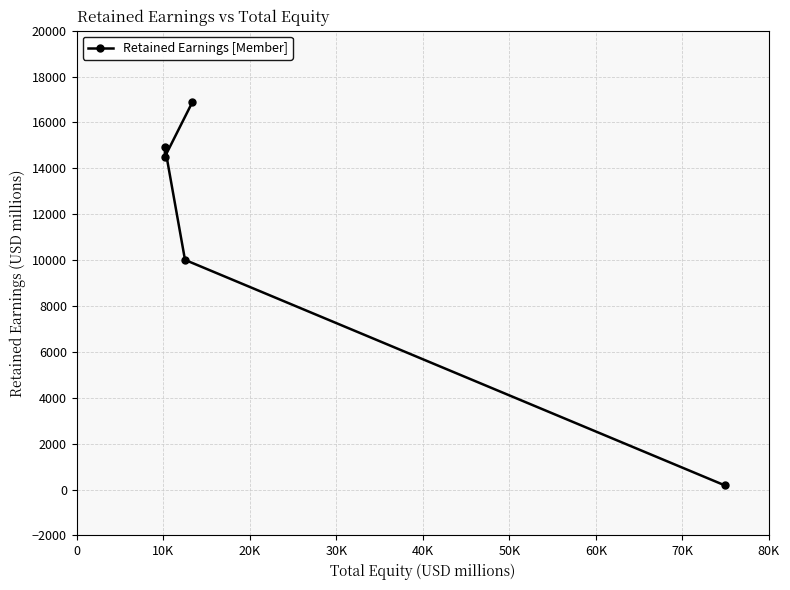

What is the difference between the maximum and second lowest values?

6884